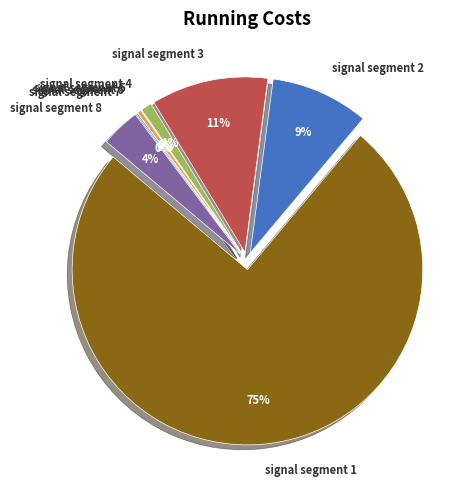

What is the smallest slice in the pie chart?

signal segment 5